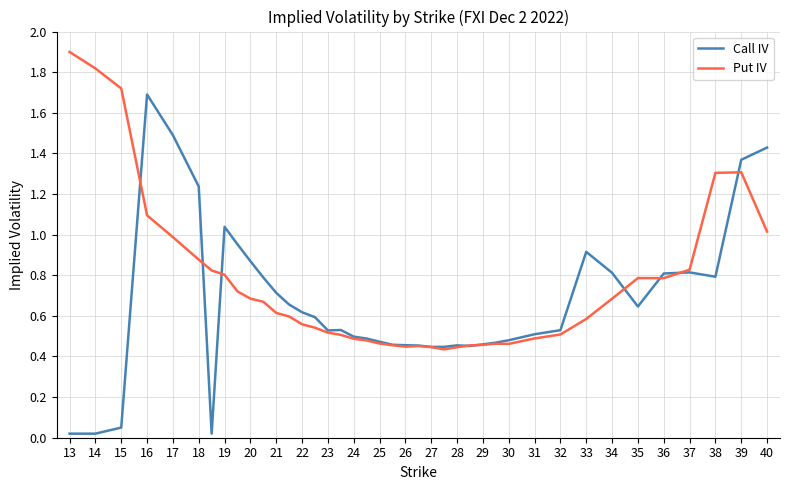

Which series has the widest spread of values?

Call IV